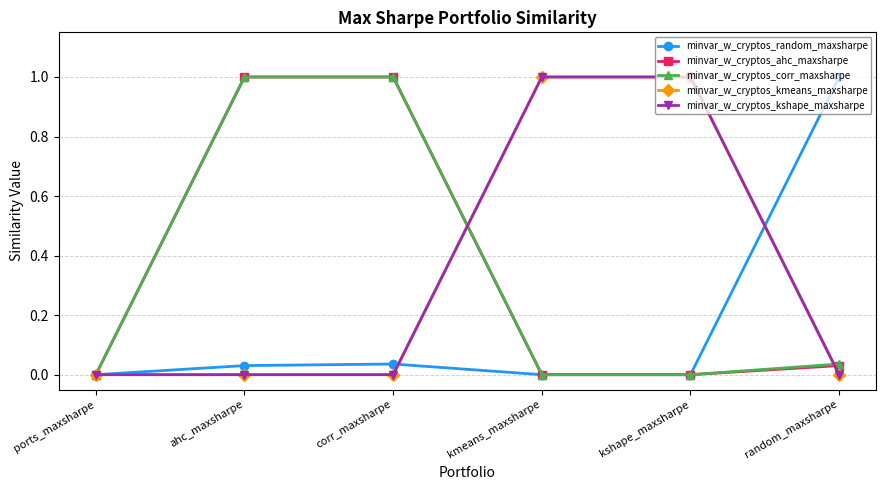

True or false: minvar_w_cryptos_random_maxsharpe and minvar_w_cryptos_ahc_maxsharpe cross at least once.

False